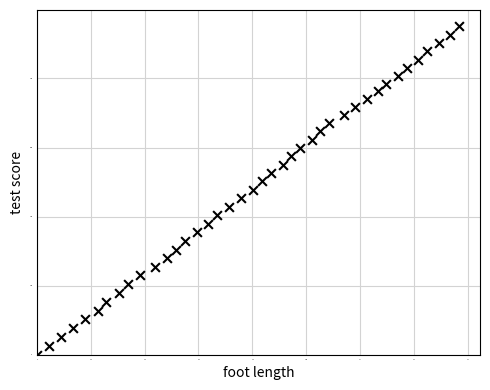

What is the range of Y values (max minus min)?

950.9